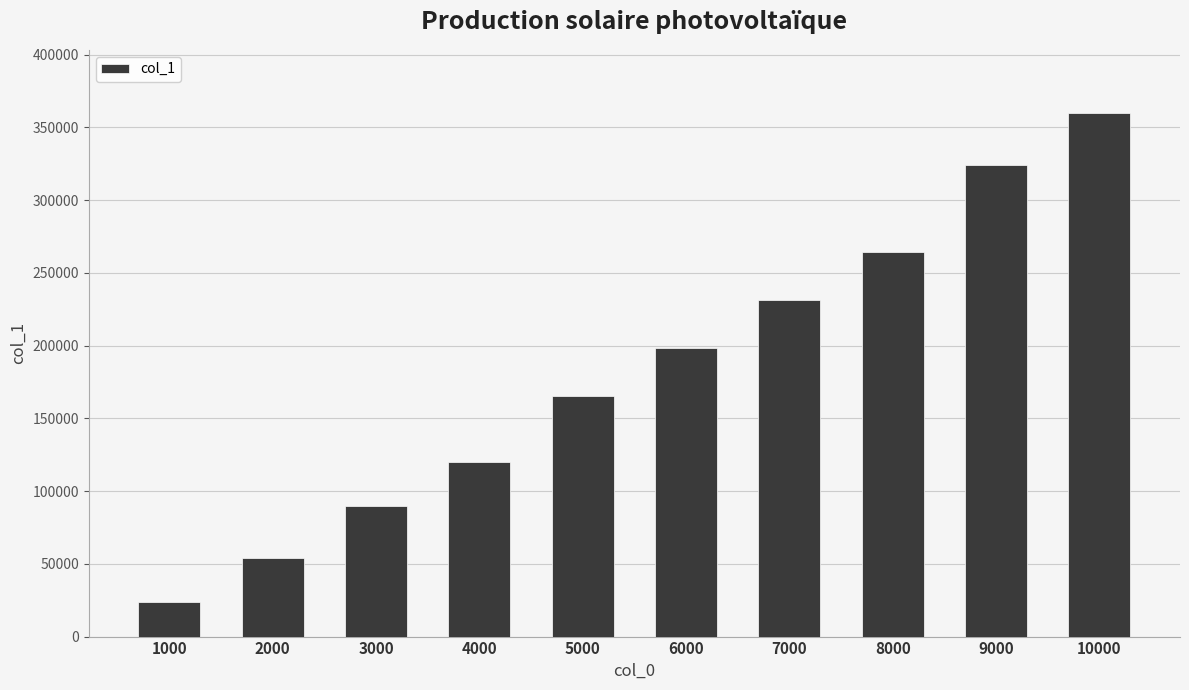

Reading left to right, list all the values displayed in this chart.

1000=24037	2000=54039	3000=90044	4000=120041	5000=165040	6000=198046	7000=231046	8000=264043	9000=324042	10000=360042